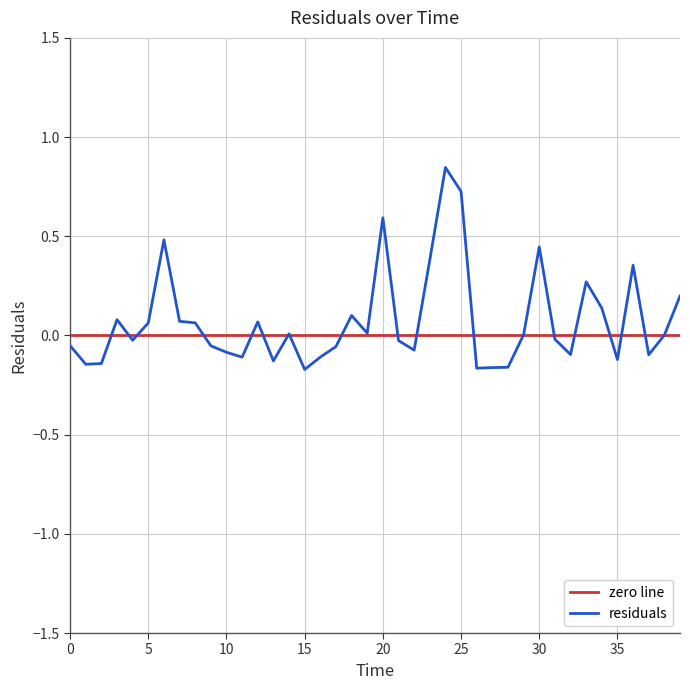

What is the smallest value displayed?

-0.2